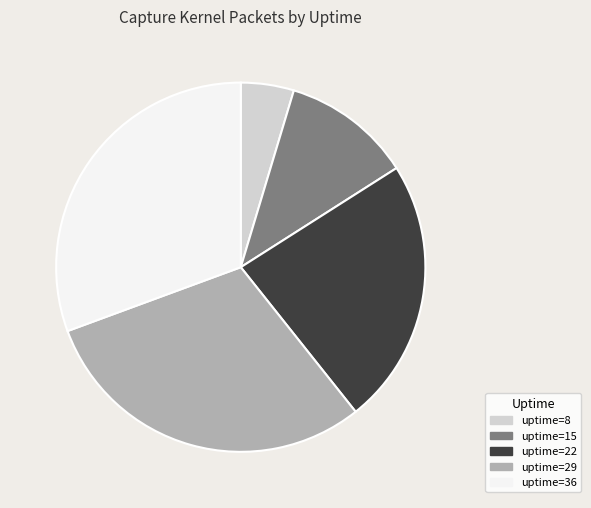

Is it true that uptime=29 is 30% of the pie?

True